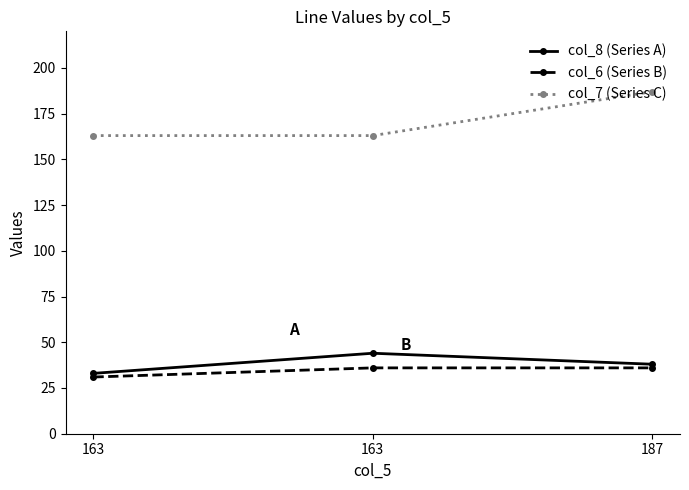

At which label is col_7 (Series C) closest to 175?

163